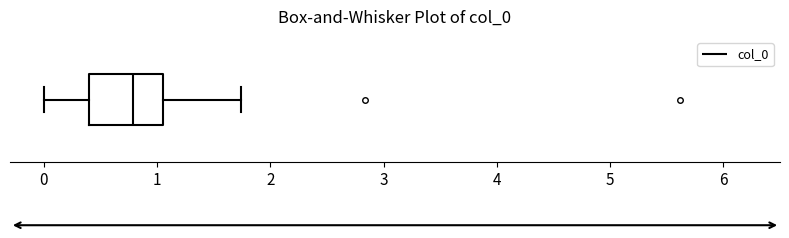

Read this box plot against the x-axis: the position of the median line, the range covered by the box, and the ends of both whiskers. The values are not printed on the chart, so give them approximately, as read against the axis.

median 0.8, box 0.4 to 1.1, whiskers 0.0 to 1.7